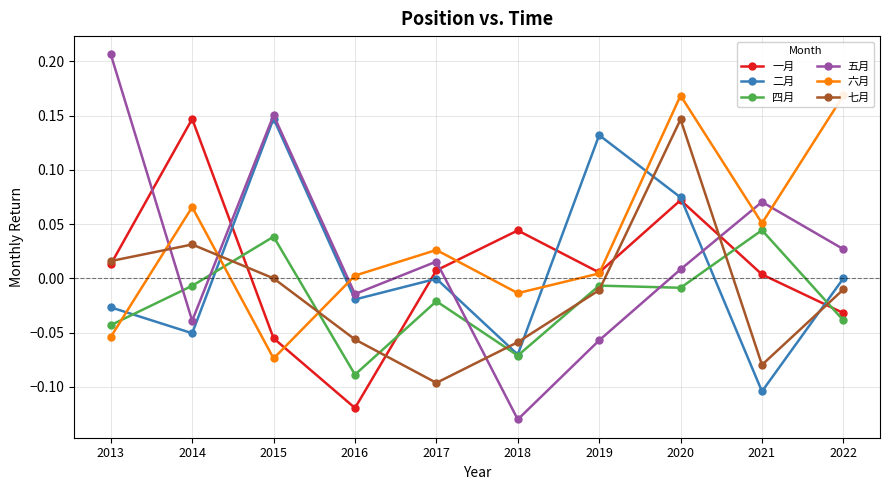

Reading left to right, what are all the values shown in this chart?

一月: 2013=0.0	2014=0.1	2015=-0.1	2016=-0.1	2017=0.0	2018=0.0	2019=0.0	2020=0.1	2021=0.0	2022=-0.0
二月: 2013=-0.0	2014=-0.1	2015=0.1	2016=-0.0	2017=-0.0	2018=-0.1	2019=0.1	2020=0.1	2021=-0.1	2022=0.0
四月: 2013=-0.0	2014=-0.0	2015=0.0	2016=-0.1	2017=-0.0	2018=-0.1	2019=-0.0	2020=-0.0	2021=0.0	2022=-0.0
五月: 2013=0.2	2014=-0.0	2015=0.2	2016=-0.0	2017=0.0	2018=-0.1	2019=-0.1	2020=0.0	2021=0.1	2022=0.0
六月: 2013=-0.1	2014=0.1	2015=-0.1	2016=0.0	2017=0.0	2018=-0.0	2019=0.0	2020=0.2	2021=0.1	2022=0.2
七月: 2013=0.0	2014=0.0	2015=0.0	2016=-0.1	2017=-0.1	2018=-0.1	2019=-0.0	2020=0.1	2021=-0.1	2022=-0.0